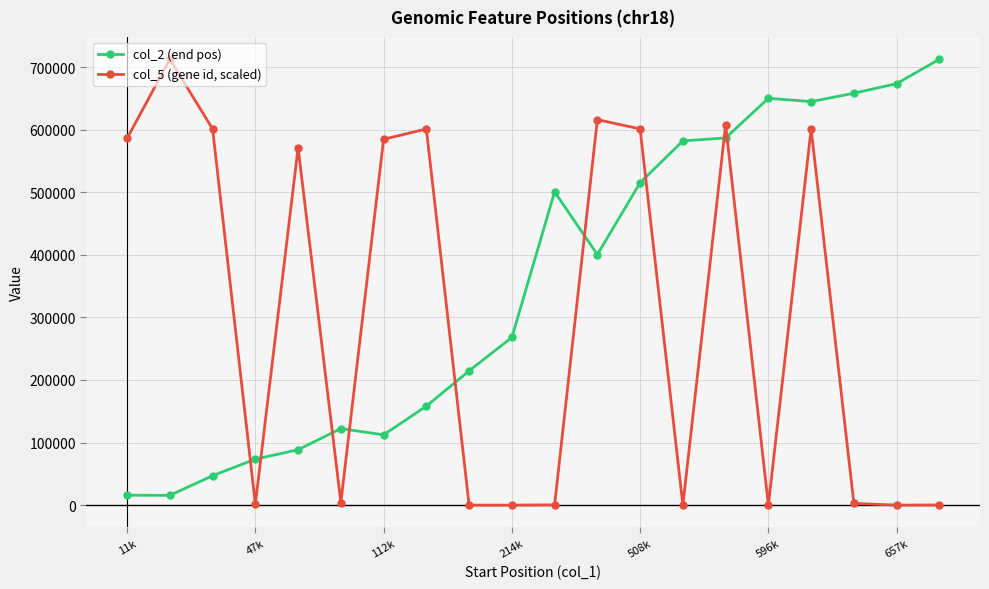

True or false: col_5 (gene id, scaled) has more than 1 points higher than both neighbors.

True